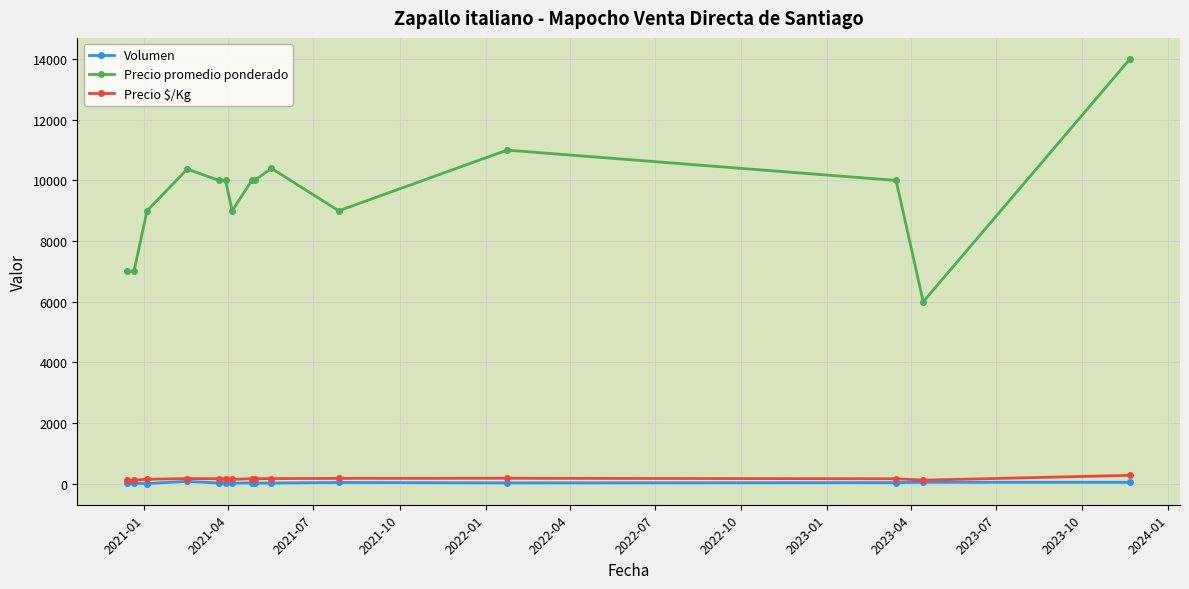

How many values in the Volumen series are below 30?

7